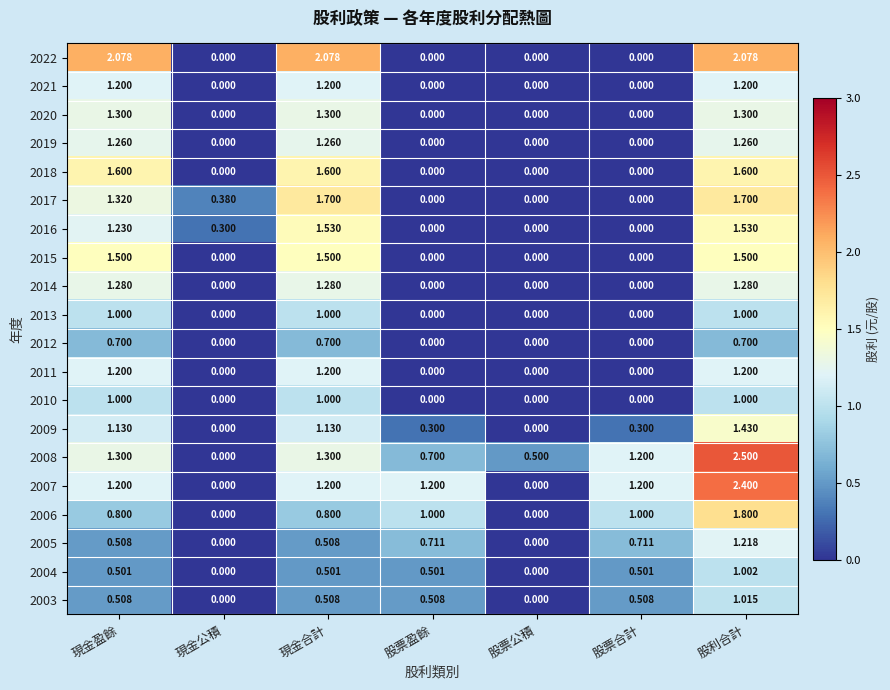

What is the difference between the highest and lowest values at 現金盈餘?

1.6